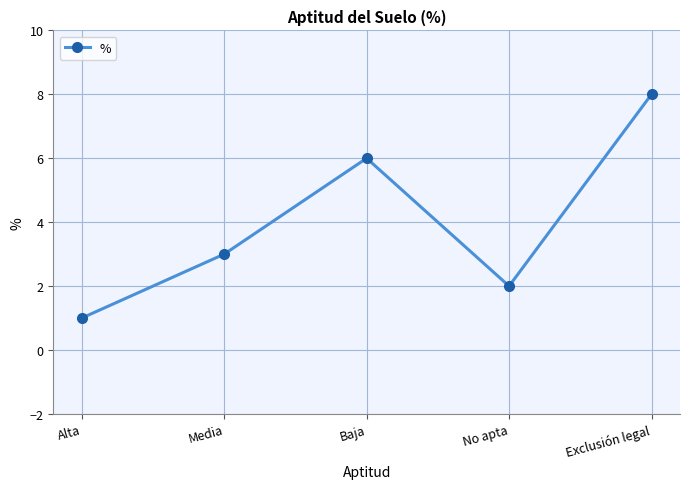

How many values are between 2 and 6?

3